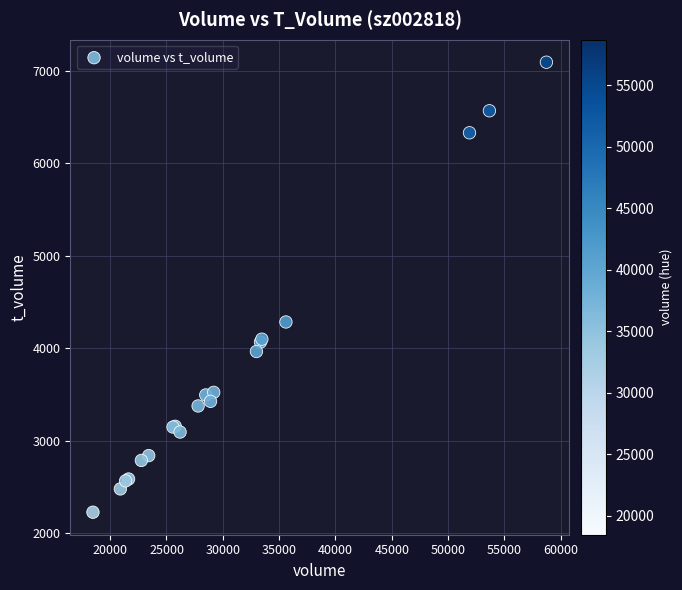

What Y value in the scatter plot is closest to 4658?

4282